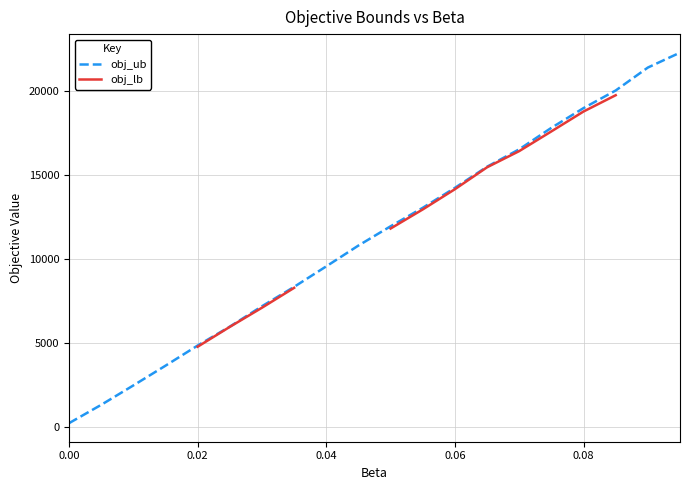

How many values in the obj_ub series exceed 11943?

9